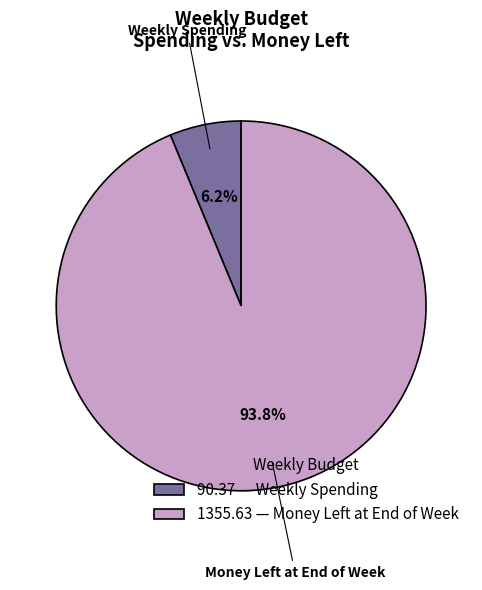

To the nearest percent, what is the average slice percentage?

50%